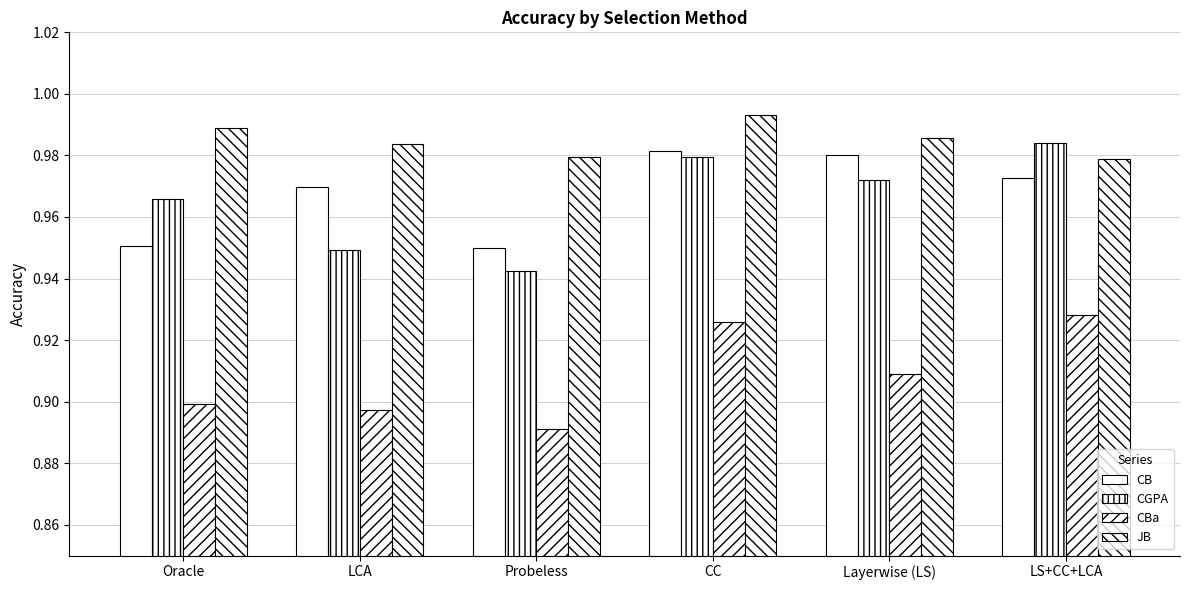

What is the highest value of the CB series?

1.0